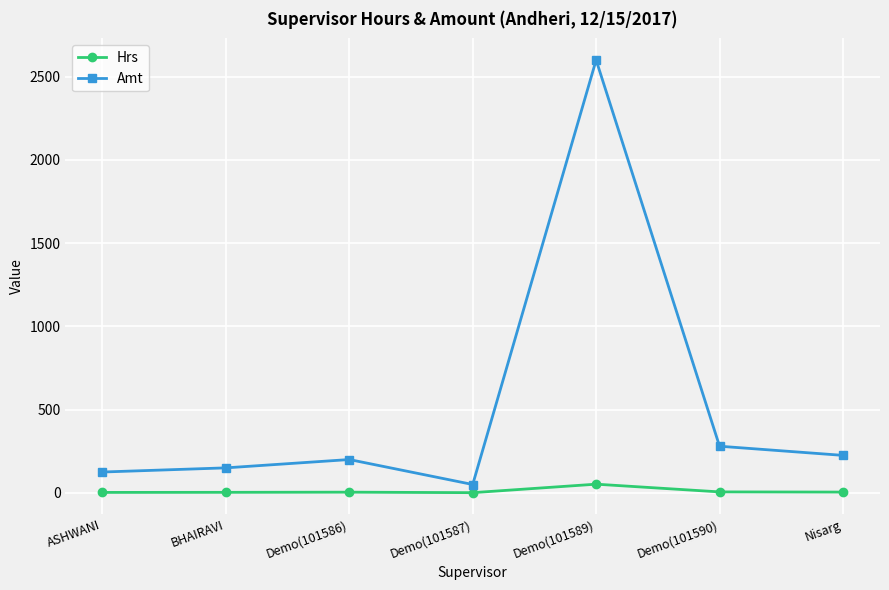

What is the difference between the Amt values at Demo(101587) and BHAIRAVI?

100.0